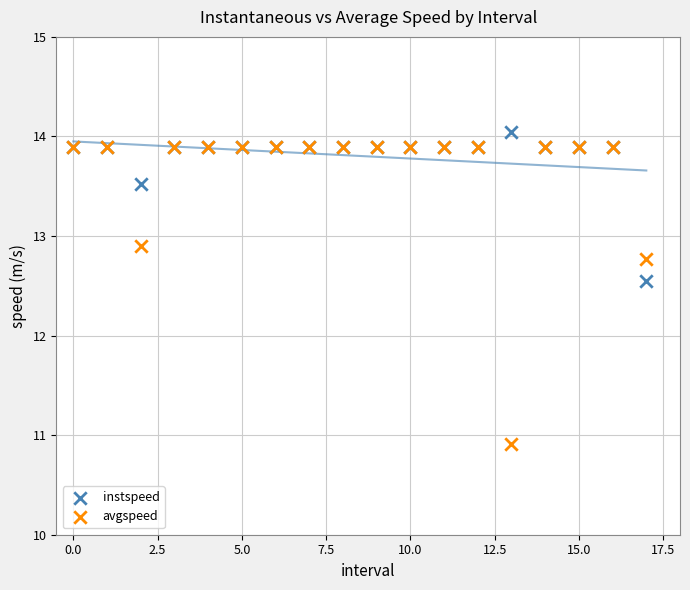

In the avgspeed series, what Y value is closest to 12?

12.8